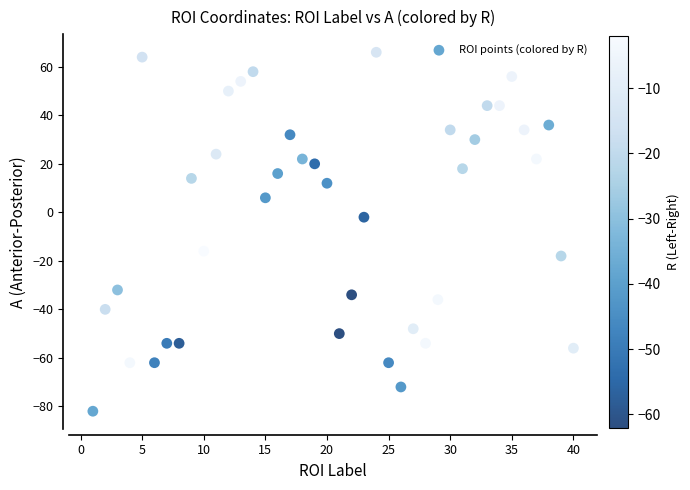

What is the range of X values (max minus min)?

39